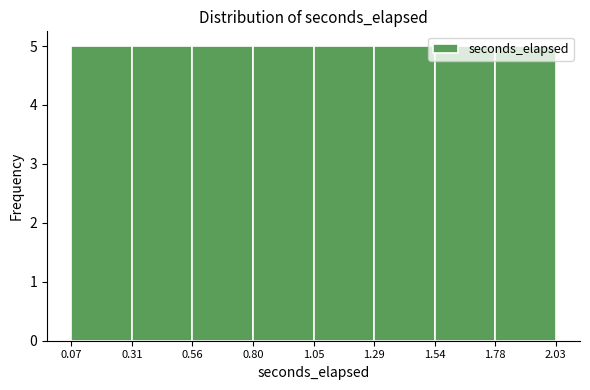

Reading left to right, transcribe this chart: for each bar, give the range it covers on the x-axis and its height. The values are not printed on the chart, so give them approximately, as read against the axis.

0.07 to 0.31: 5
0.31 to 0.56: 5
0.56 to 0.80: 5
0.80 to 1.05: 5
1.05 to 1.29: 5
1.29 to 1.54: 5
1.54 to 1.78: 5
1.78 to 2.03: 5